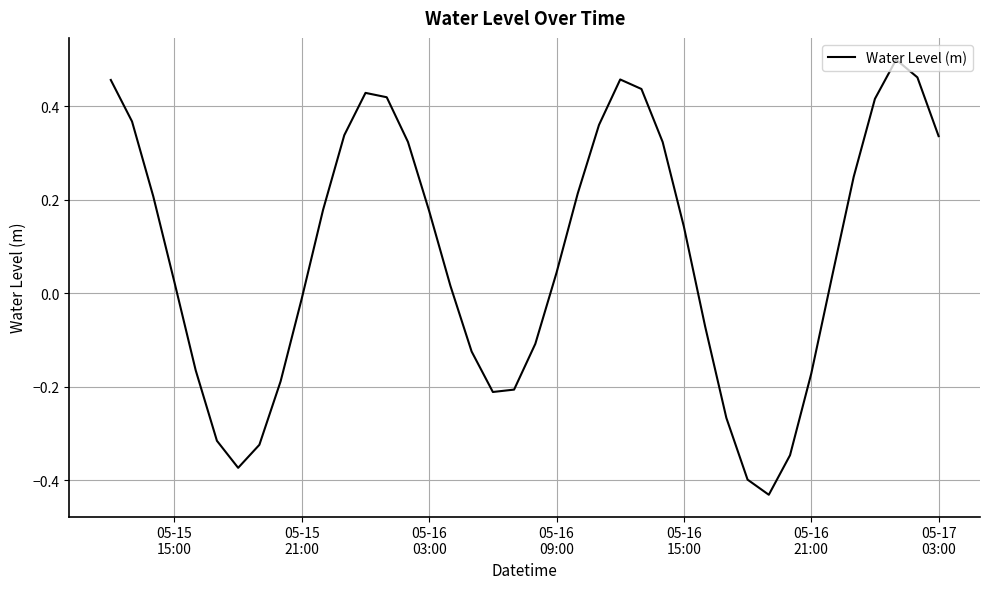

Does the chart have visible grid lines?

Yes